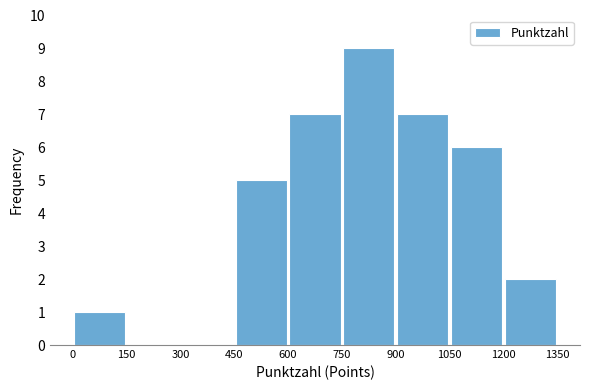

Reading left to right, transcribe this chart: for each bar, give the range it covers on the x-axis and its height. The values are not printed on the chart, so give them approximately, as read against the axis.

0 to 150: 1
150 to 300: 0
300 to 450: 0
450 to 600: 5
600 to 750: 7
750 to 900: 9
900 to 1050: 7
1050 to 1200: 6
1200 to 1350: 2